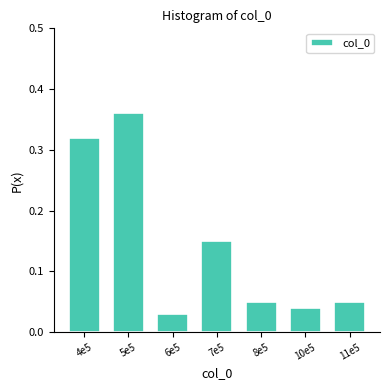

Which category has the highest value across all series?

5e5